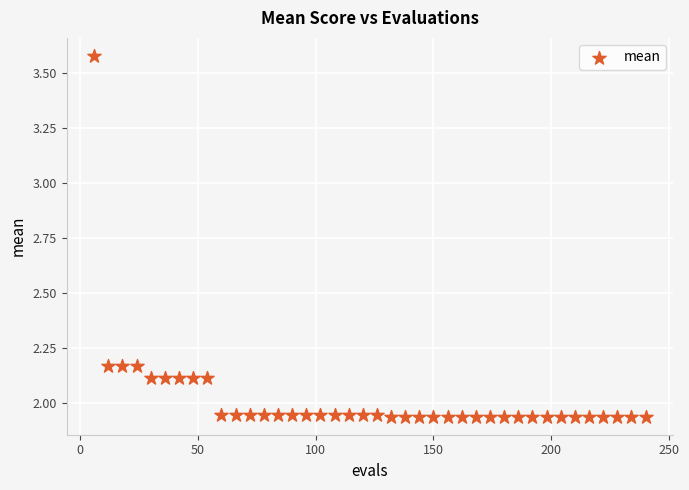

What is the range of Y values (max minus min)?

1.6